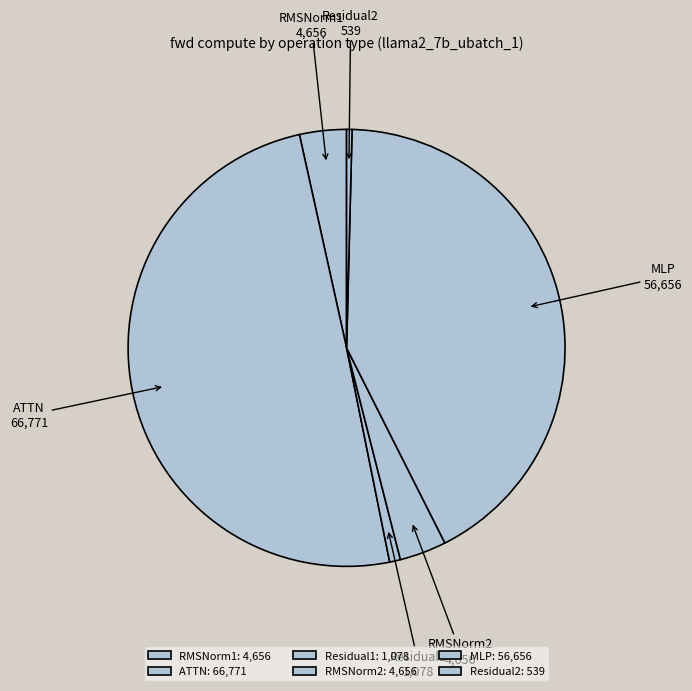

Does MLP account for over 50% of the chart?

No